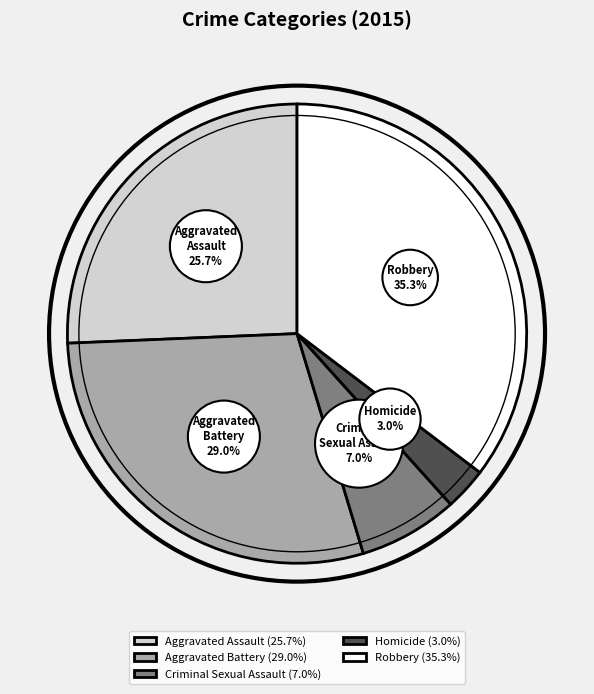

The Criminal Sexual Assault slice represents 7% of the pie. True or false?

True